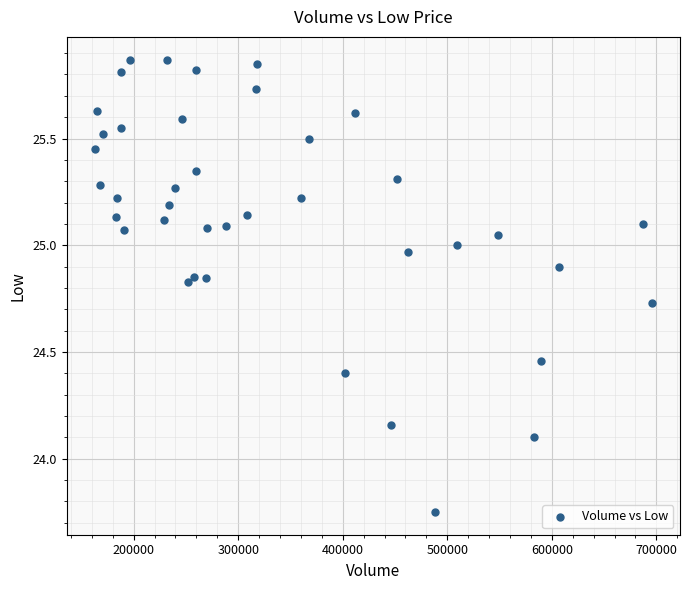

What Y value in the scatter plot is closest to 24?

24.1